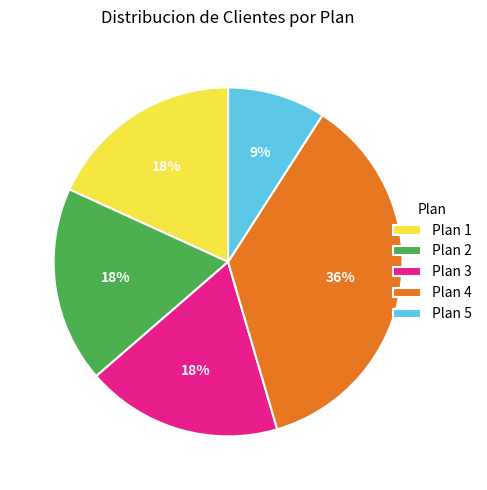

What is the largest slice in the pie chart?

Plan 4